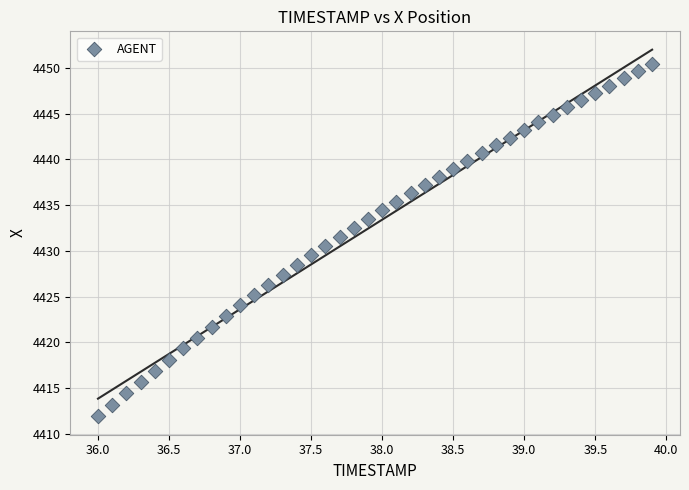

What is the range of Y values (max minus min)?

38.5